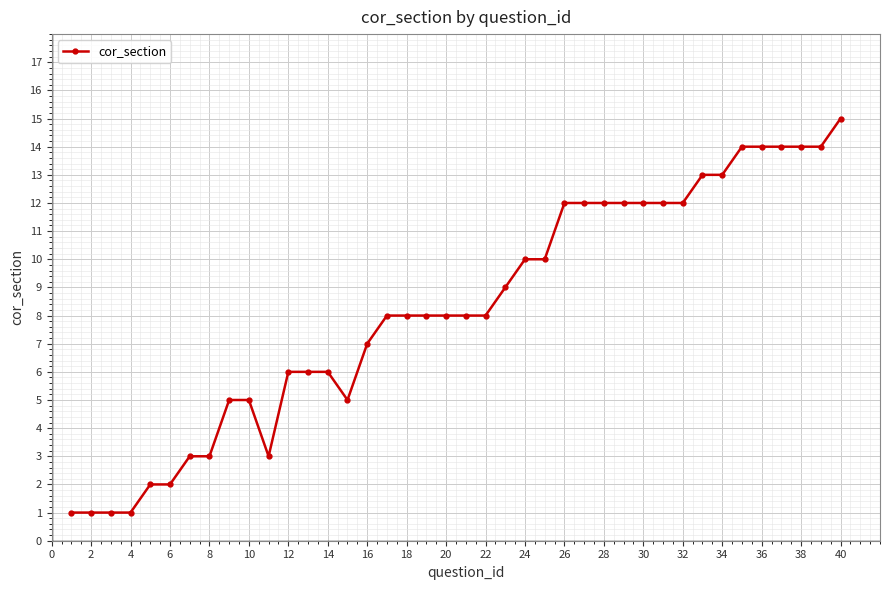

What is the value of the 33rd point from the left?

13